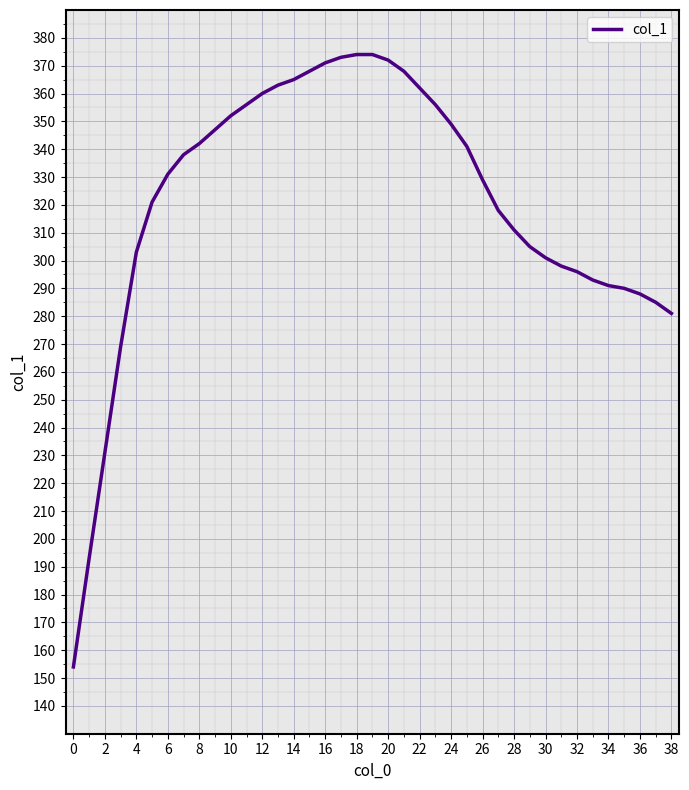

What is the difference between the maximum and minimum values?

220